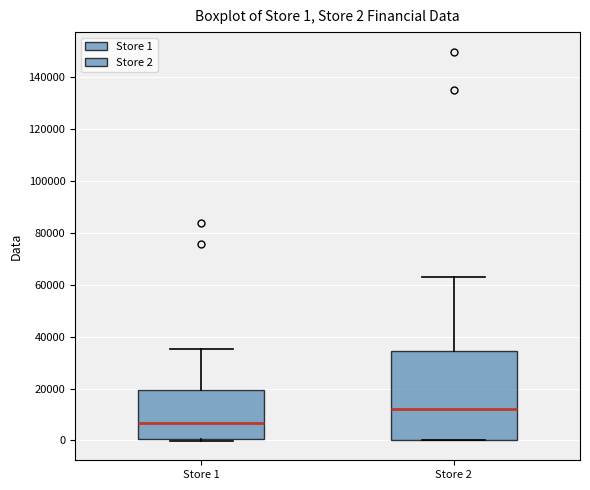

Comparing the boxes themselves (not the whiskers), which one is the tallest?

Store 2